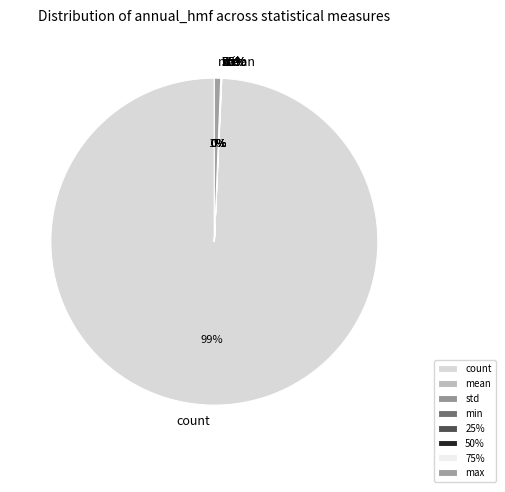

True or false: max accounts for 11% of the total.

False